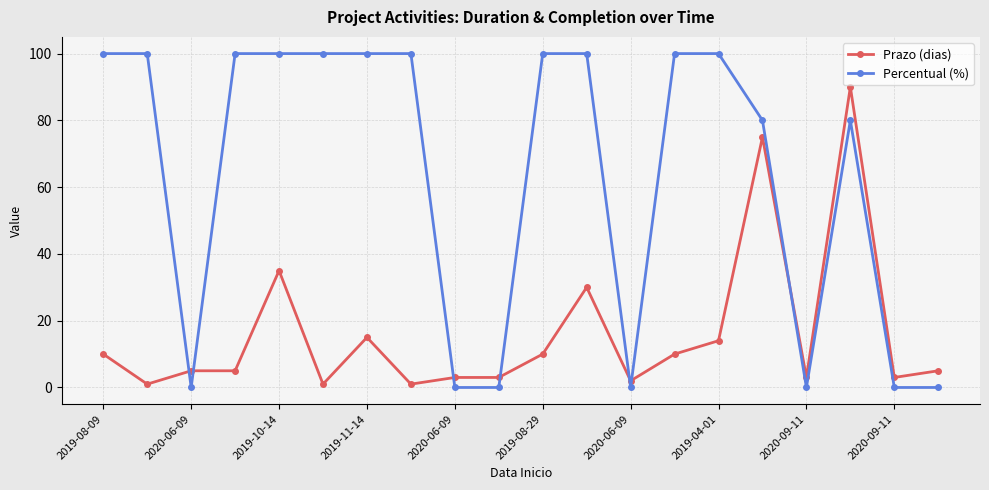

What is the value of the Percentual (%) point at the 4th from the left?

100